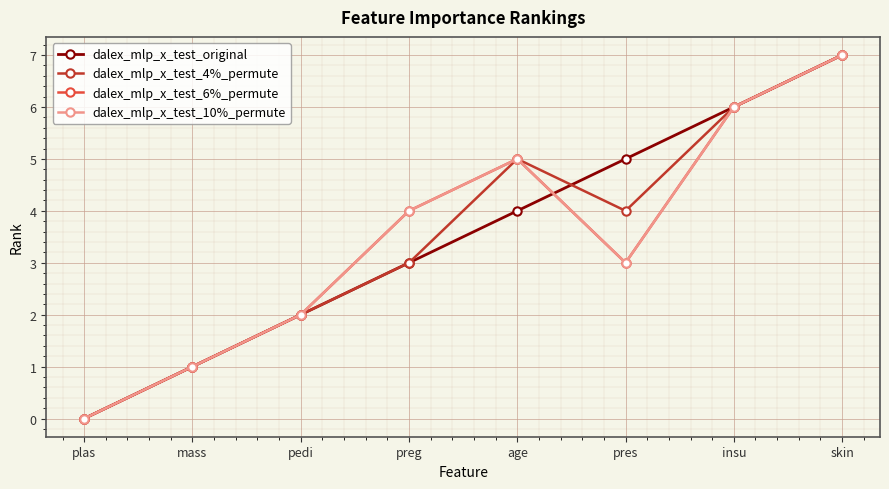

What is the total value across all series at age?

19